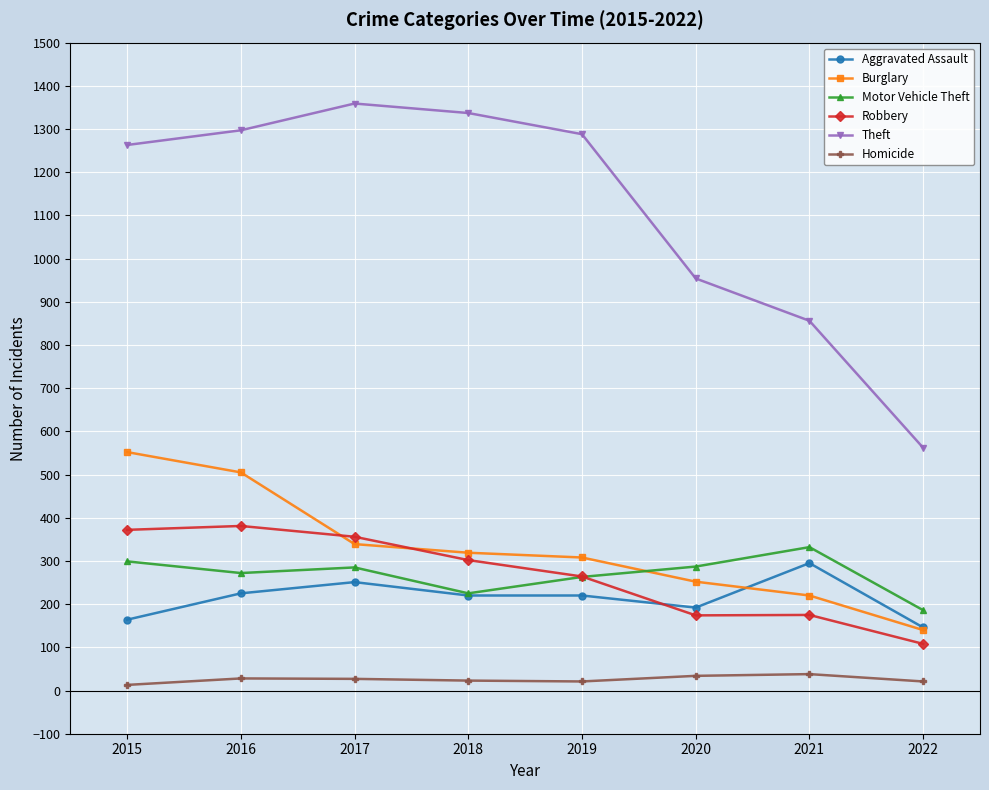

Is the value of Theft at 2020 greater than the value of Aggravated Assault at 2018?

Yes